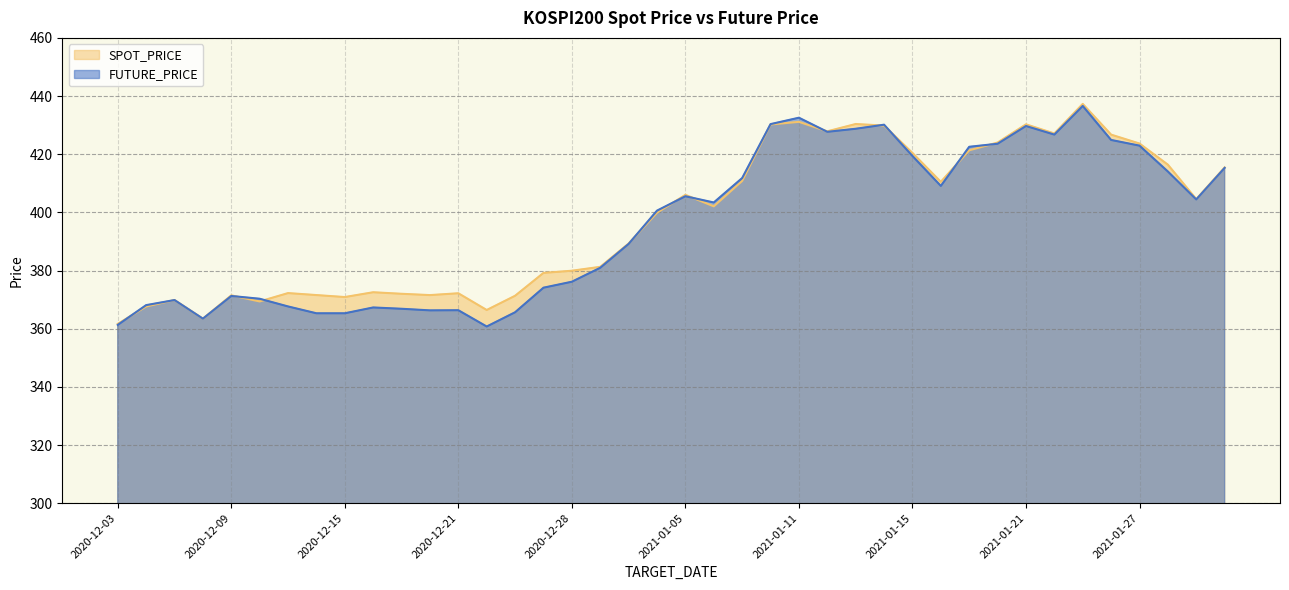

What is the maximum value shown in the chart?

437.3